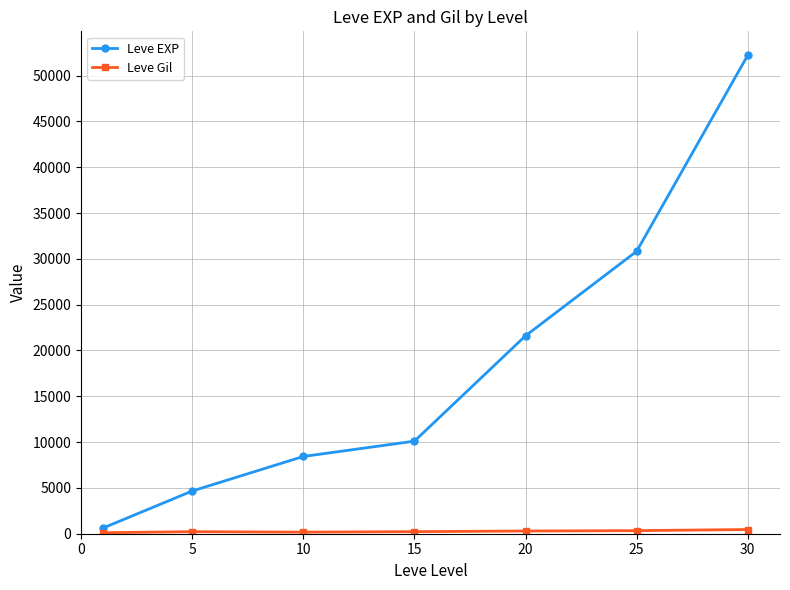

Which series has the widest spread of values?

Leve EXP